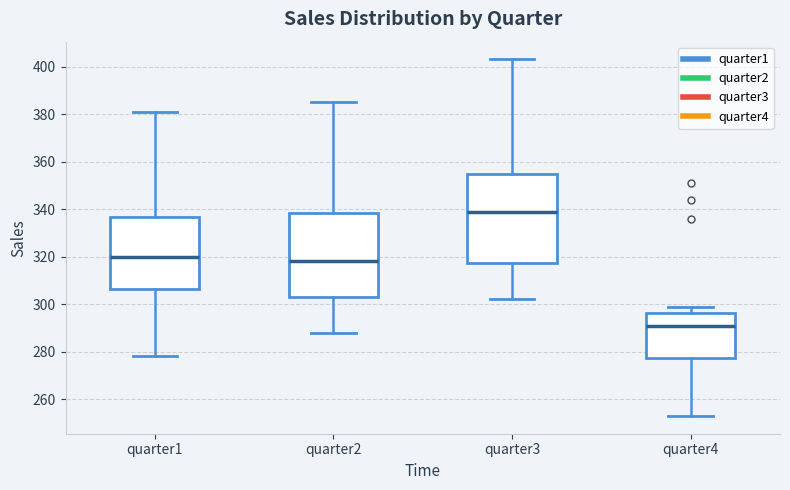

Reading left to right, read every box against the y-axis: the position of its median line, the range the box covers, and the ends of its whiskers. The values are not printed on the chart, so give them approximately, as read against the axis.

quarter1: median 320, box 306 to 336, whiskers 278 to 382
quarter2: median 318, box 304 to 338, whiskers 288 to 386
quarter3: median 340, box 318 to 356, whiskers 302 to 404
quarter4: median 292, box 278 to 296, whiskers 254 to 300